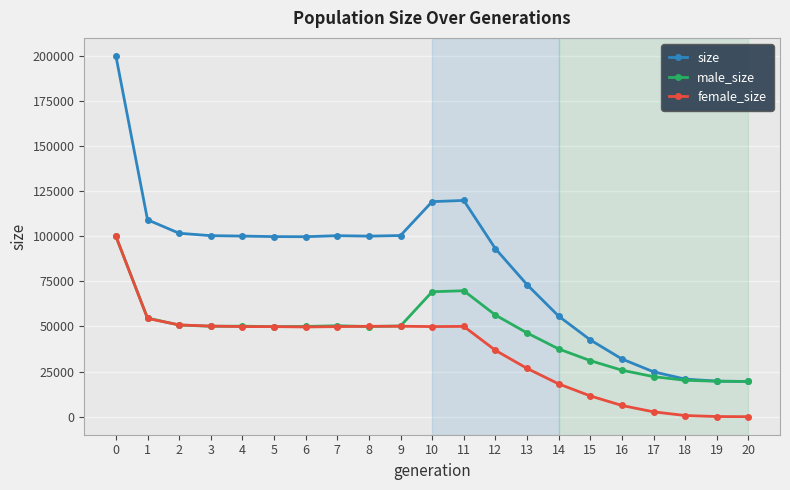

What is the spread (max minus min) of values at 17?

22172